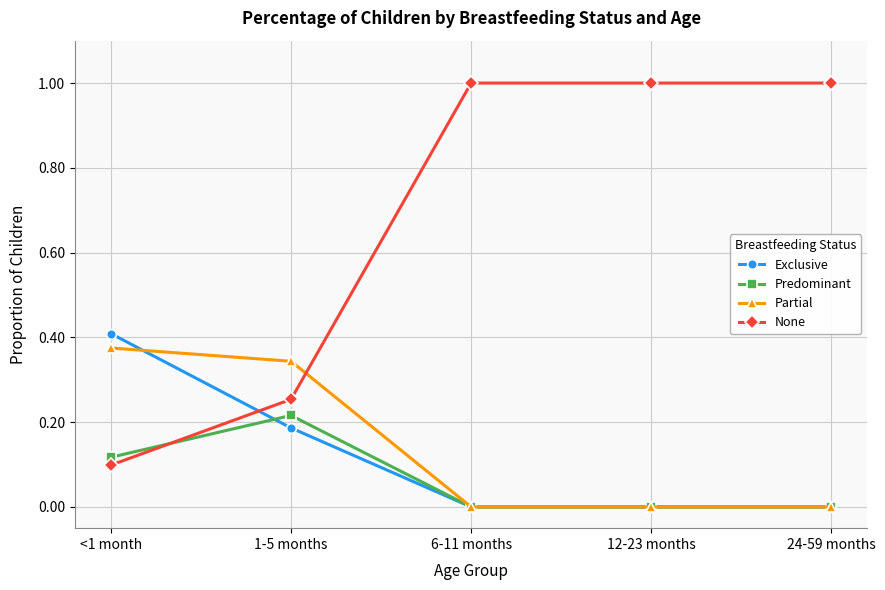

Which category has the highest value in the Partial series?

<1 month